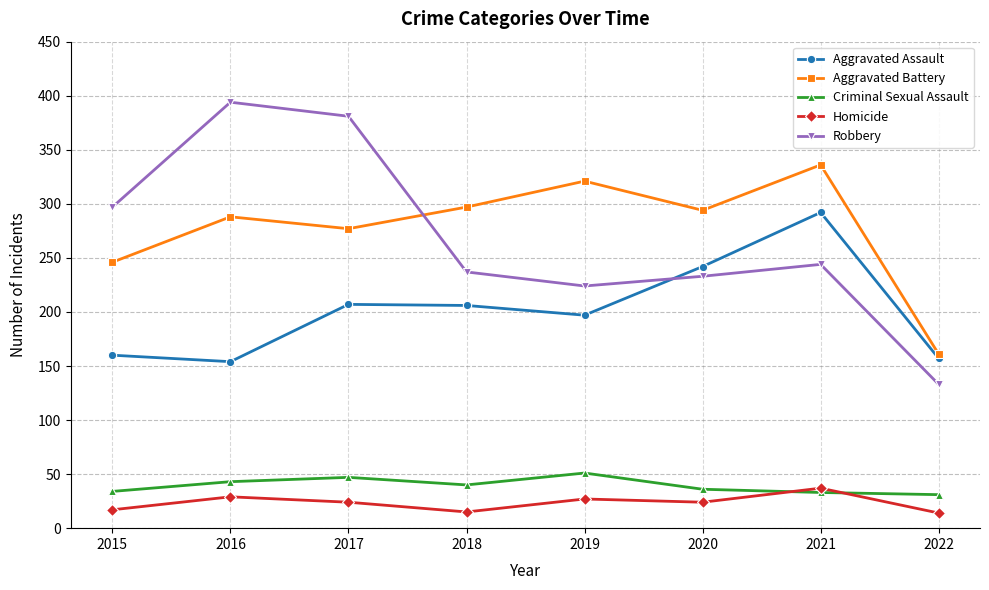

What is the difference between the second highest and second lowest values in the Aggravated Assault series?

85